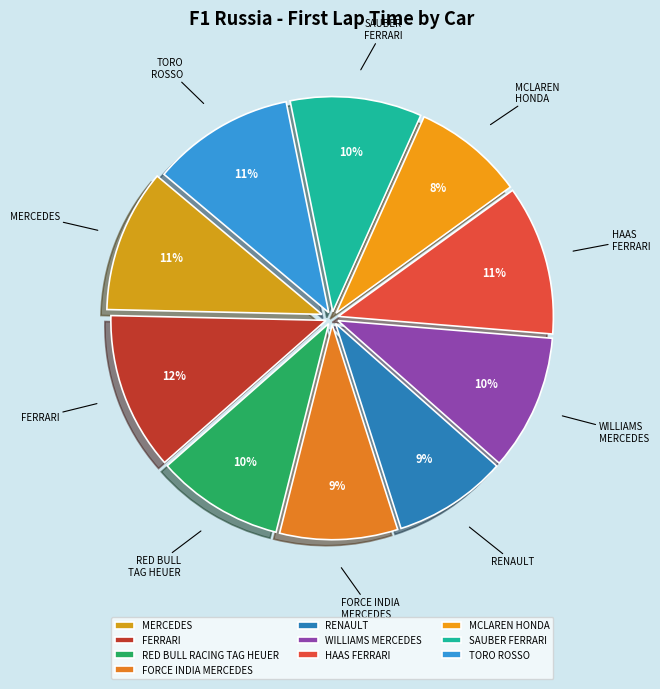

To the nearest percent, what is the difference between the RENAULT and FERRARI slice percentages?

3%